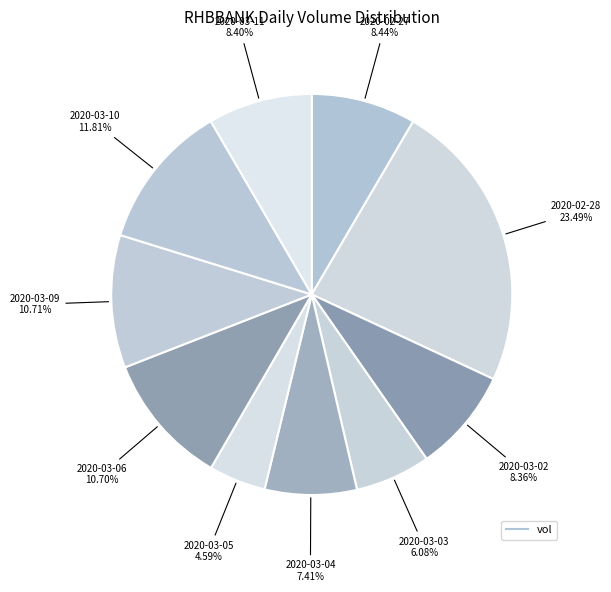

How many slices are in this pie chart?

10